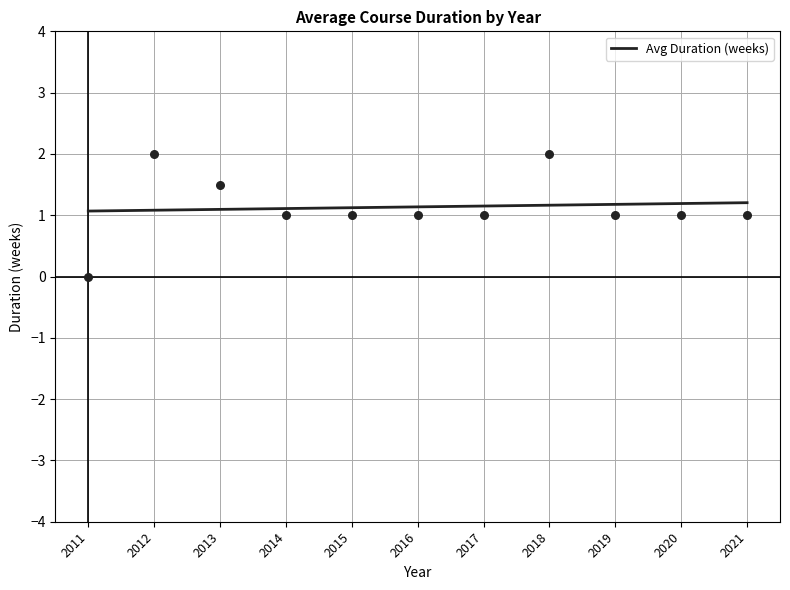

What is the change in value from 2012 to 2016?

+0.1